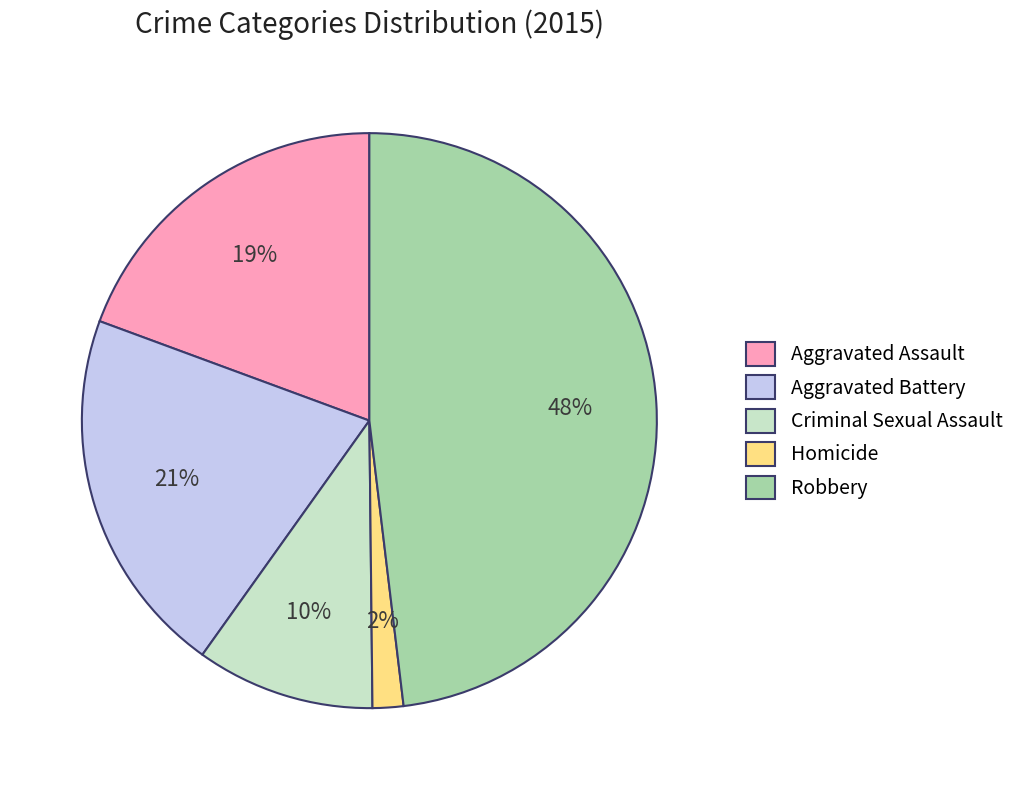

Is it true that Aggravated Assault is 19% of the pie?

True